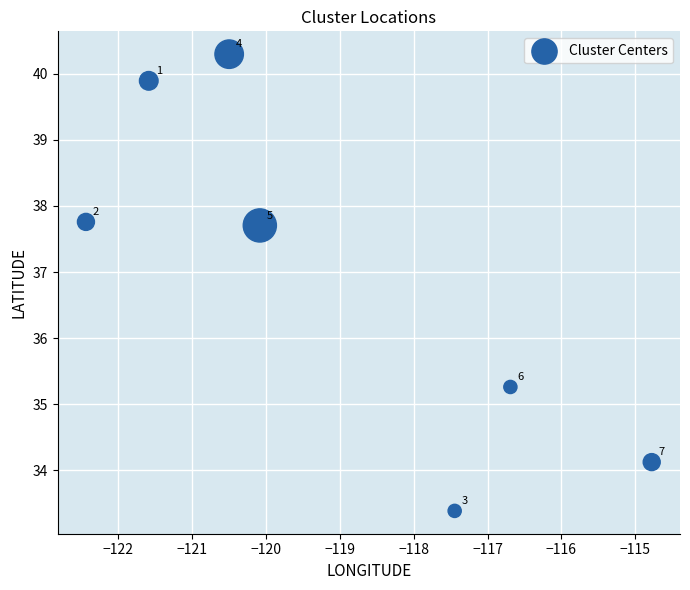

What Y value in the scatter plot is closest to 36?

35.3